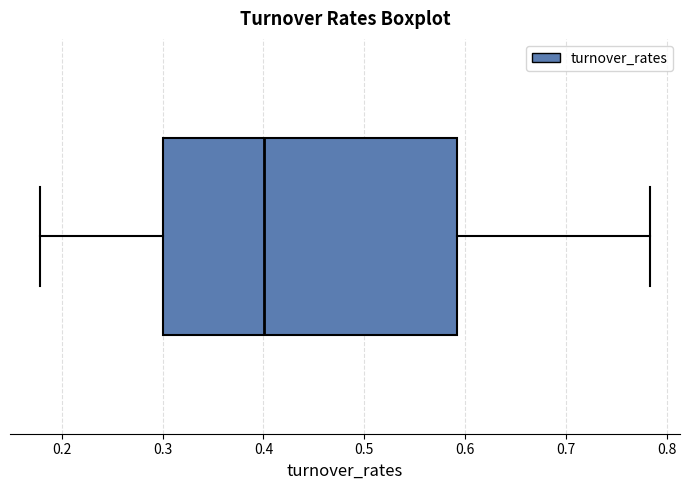

Where is the left edge of the box on the x-axis? The values are not printed on the chart, so give them approximately, as read against the axis.

0.30